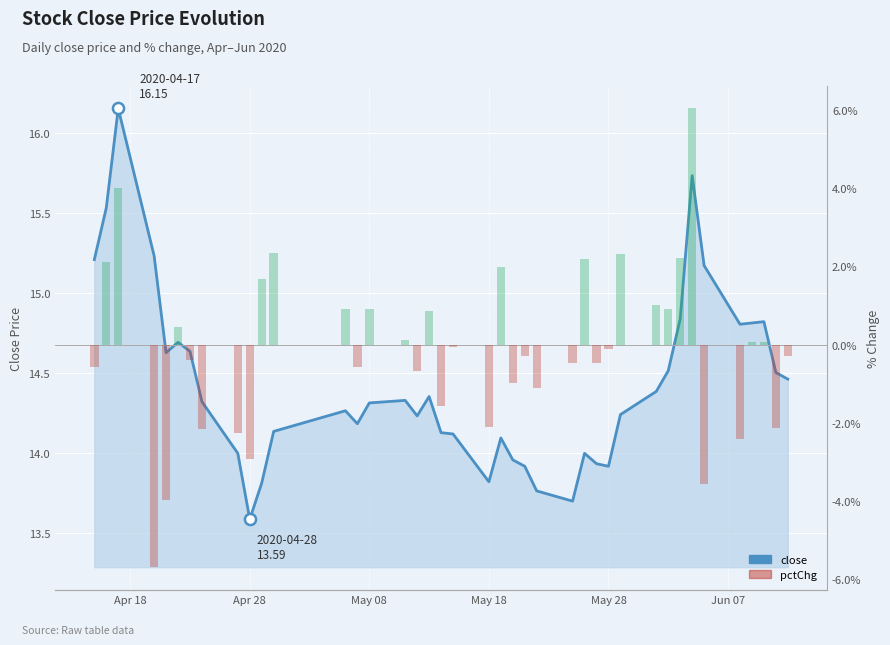

What is the value of the pctChg bar at the 13th from the left?

0.9